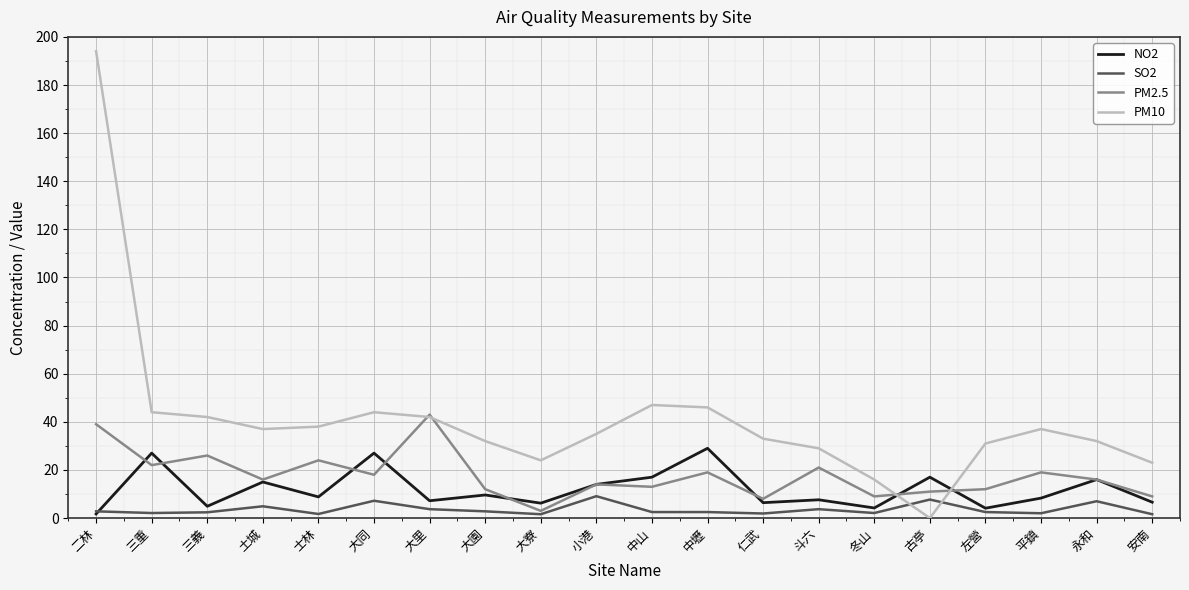

What position from the right is 大同?

15